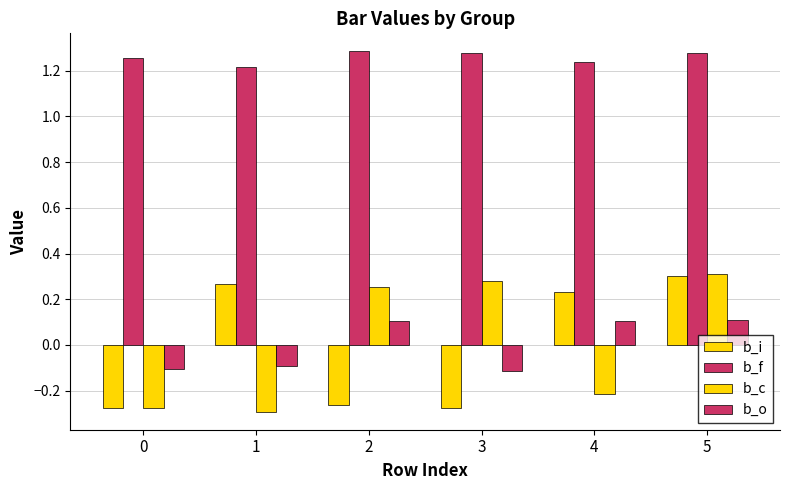

How many data points in b_o are above 0?

3